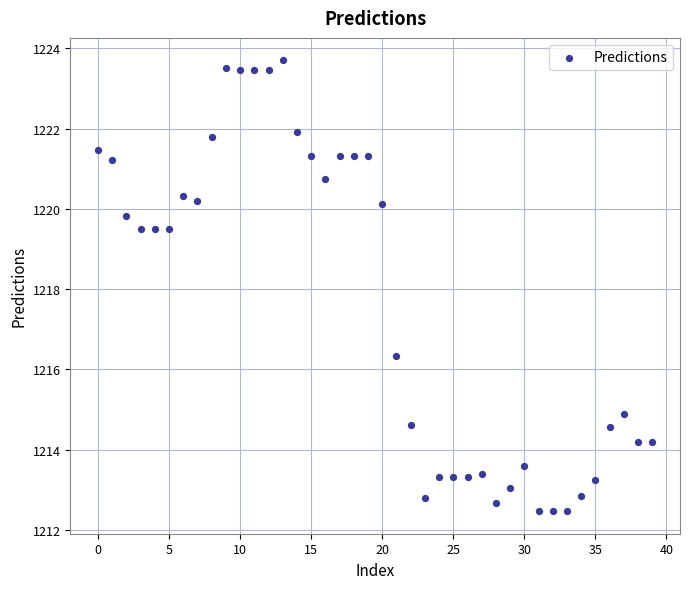

What is the range of Y values (max minus min)?

11.2